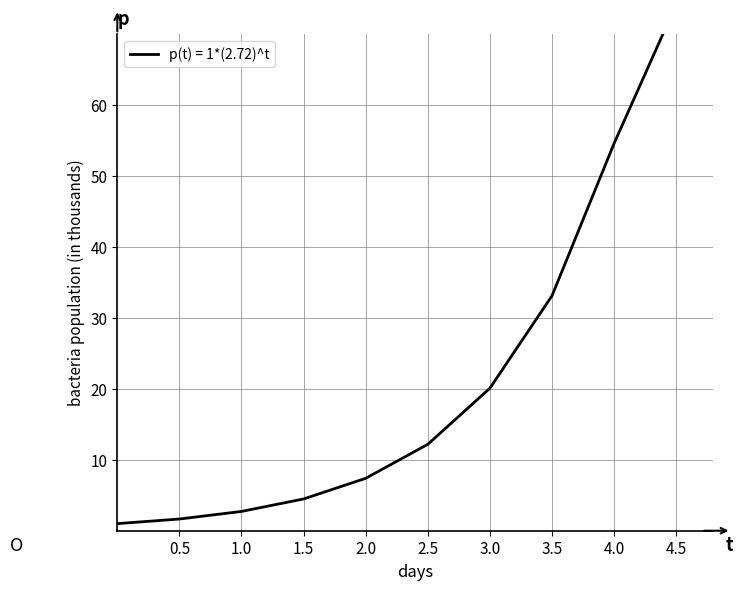

What is the label of the 4th point from the right?

3.0